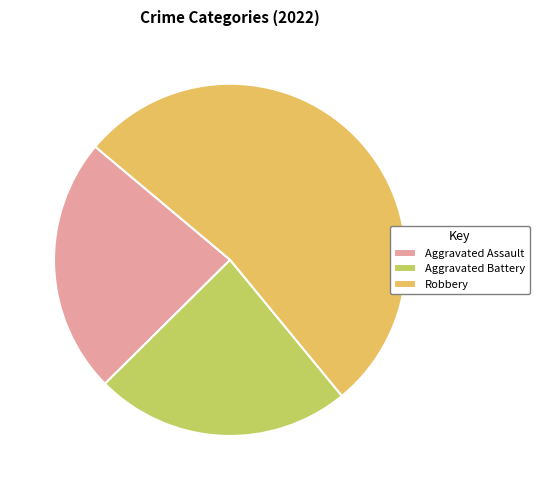

Between Robbery and Aggravated Assault, which is larger?

Robbery